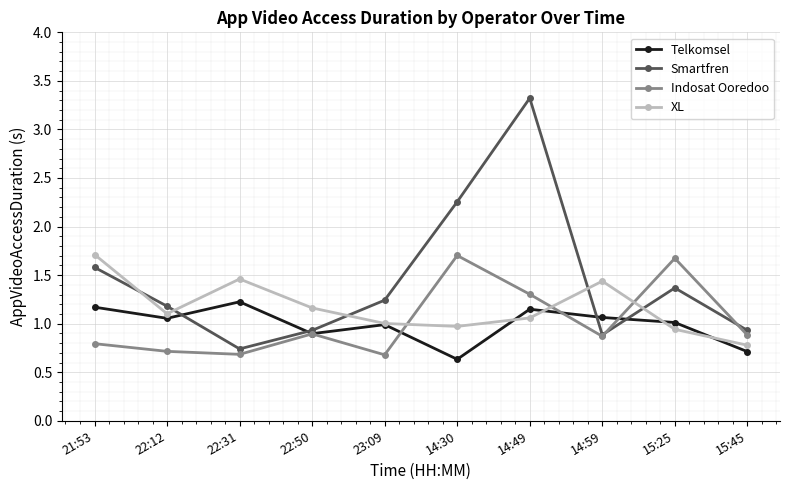

What is the difference between the second highest and second lowest values in the XL series?

0.5